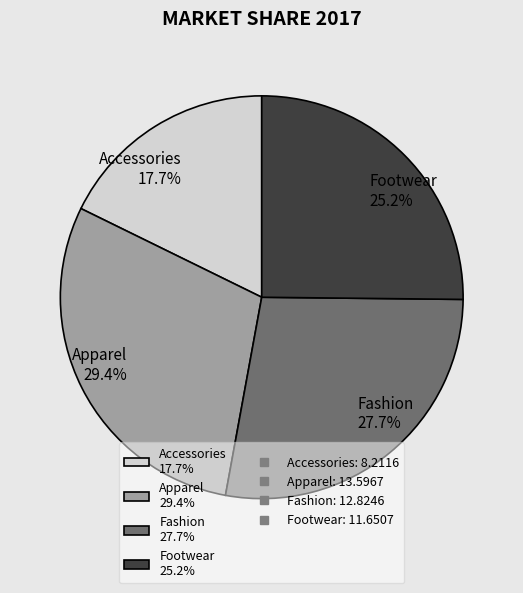

Does Fashion represent more than half of the total?

No